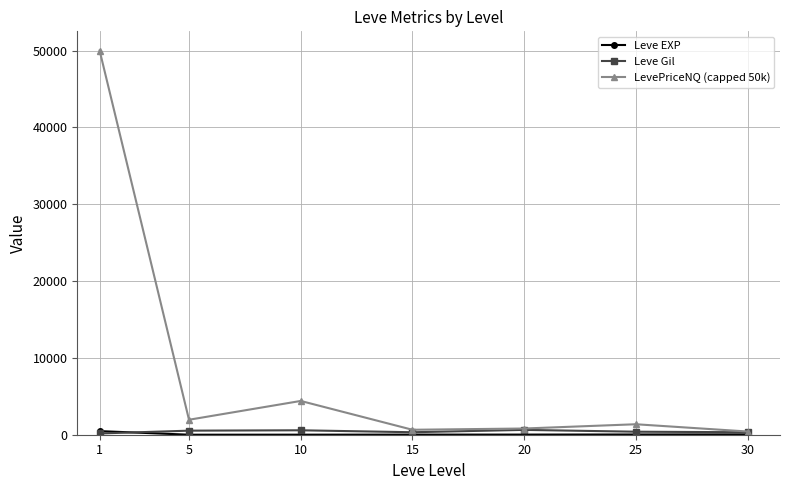

Which series has the largest total across all categories?

LevePriceNQ (capped 50k)